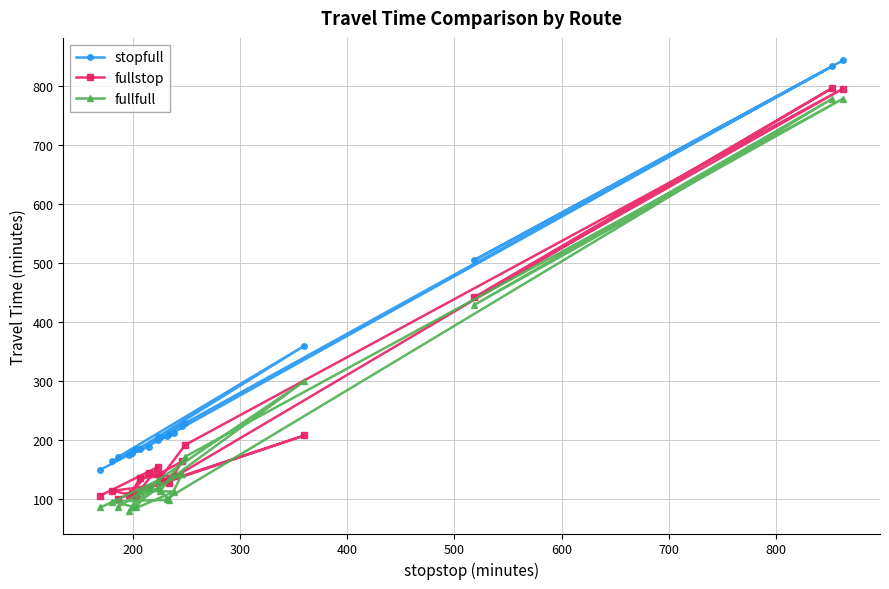

What is the difference between the maximum and minimum values in the fullfull series?

699